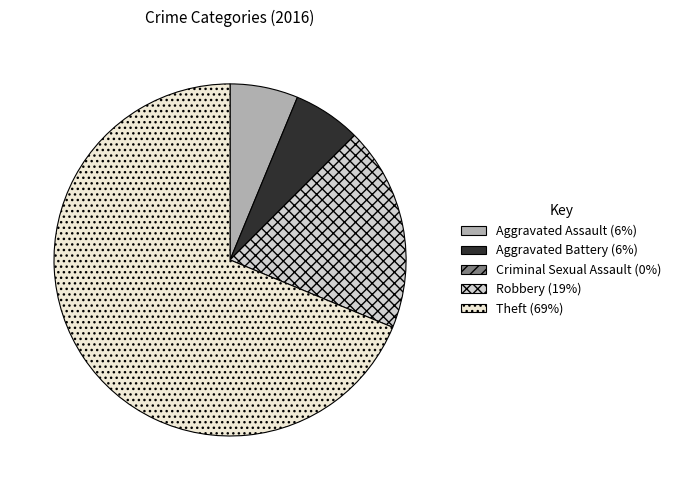

Is it true that Robbery is 10% of the pie?

False